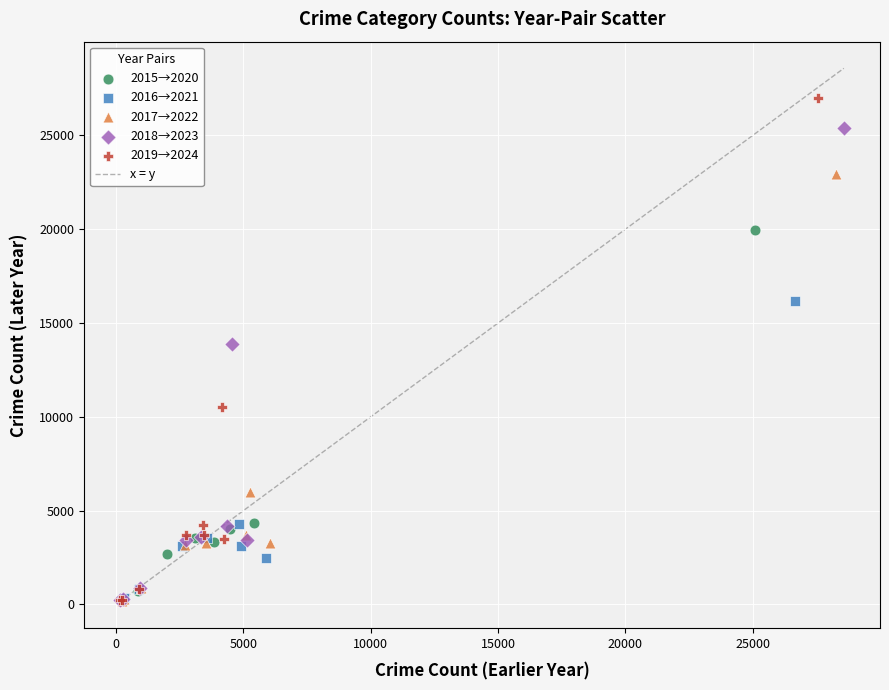

Which series reaches the maximum Y coordinate?

2019→2024